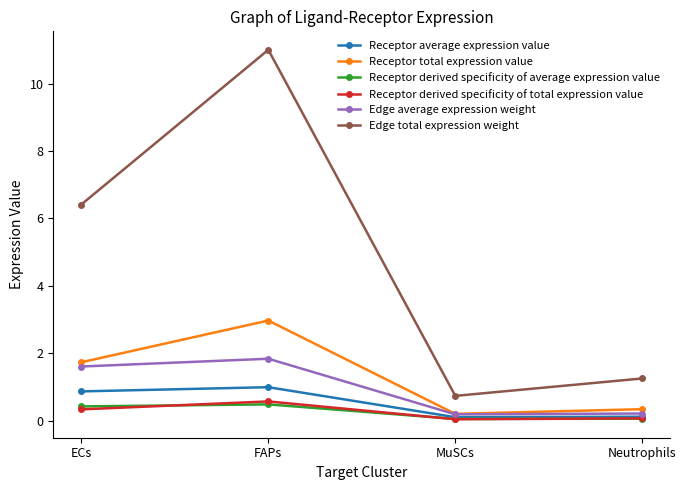

At which category does Receptor average expression value reach its first local valley?

MuSCs